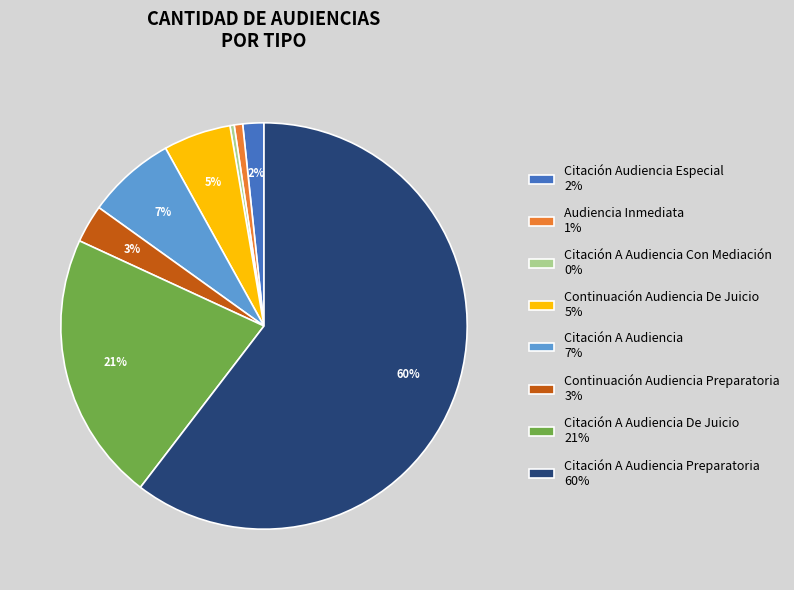

Is there a majority slice in this chart?

Yes